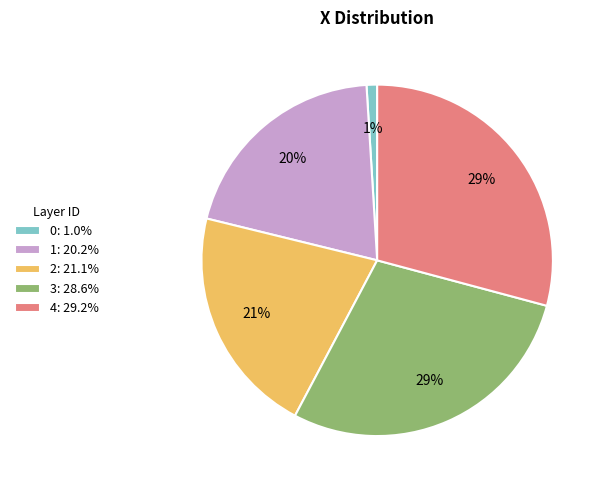

To the nearest percent, what percentage of the pie is 3: 28.6%?

29%